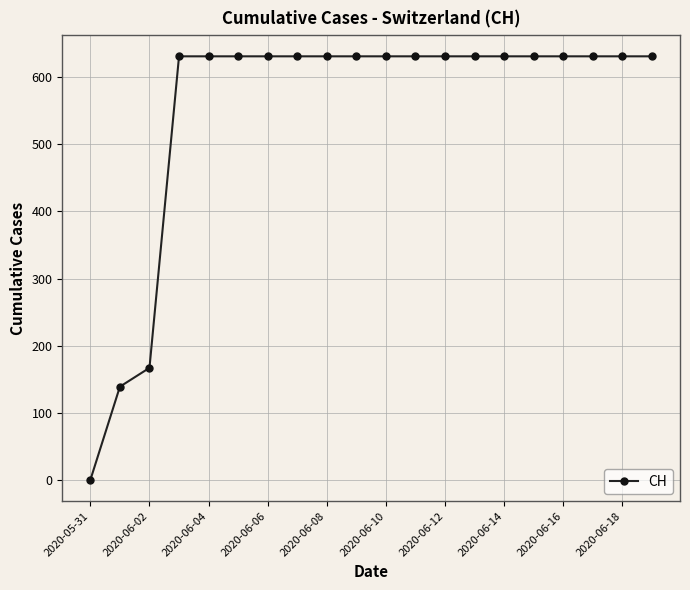

What is the difference between the second highest and second lowest values?

492